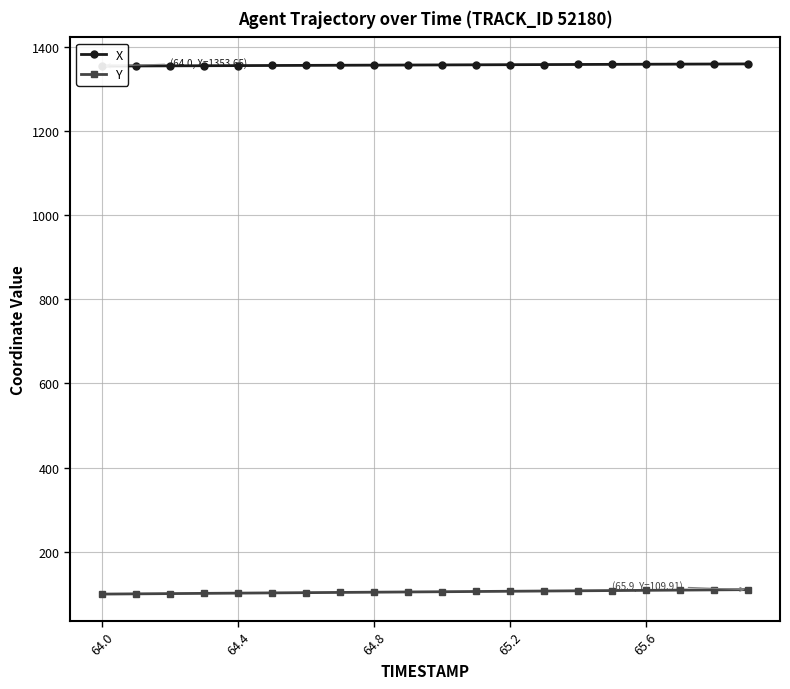

How many distinct data groups are displayed?

2